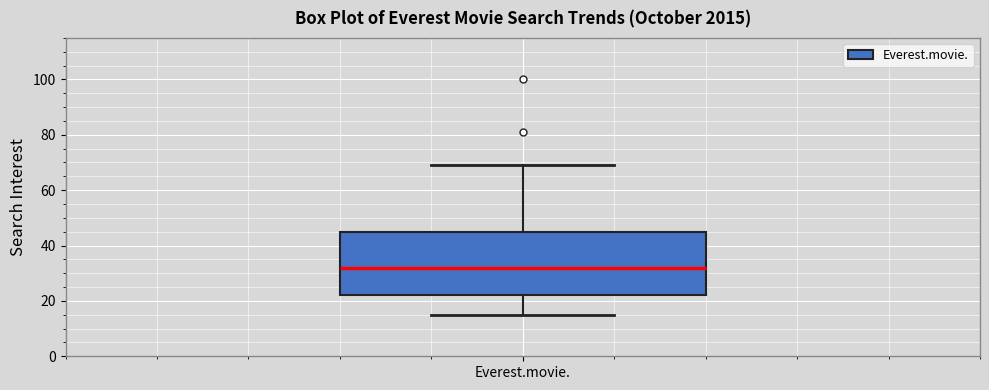

Transcribe this box plot: give where the median line is, the range the box spans, and where the two whiskers end, as read against the y-axis. The values are not printed on the chart, so give them approximately, as read against the axis.

median 32, box 22 to 46, whiskers 16 to 70